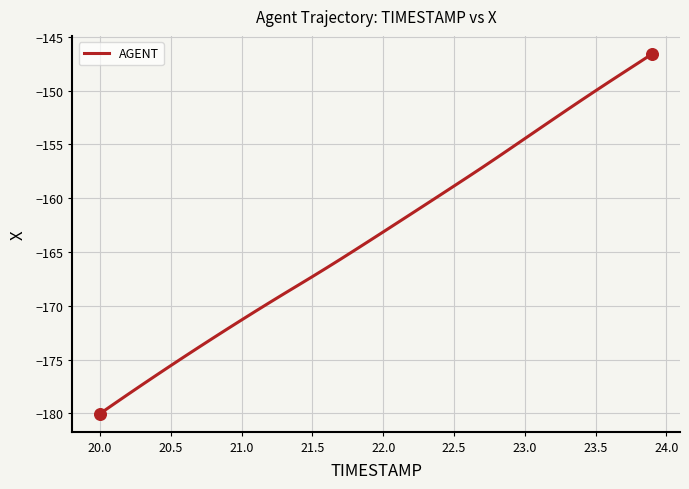

What is the difference between the maximum and minimum values?

33.4